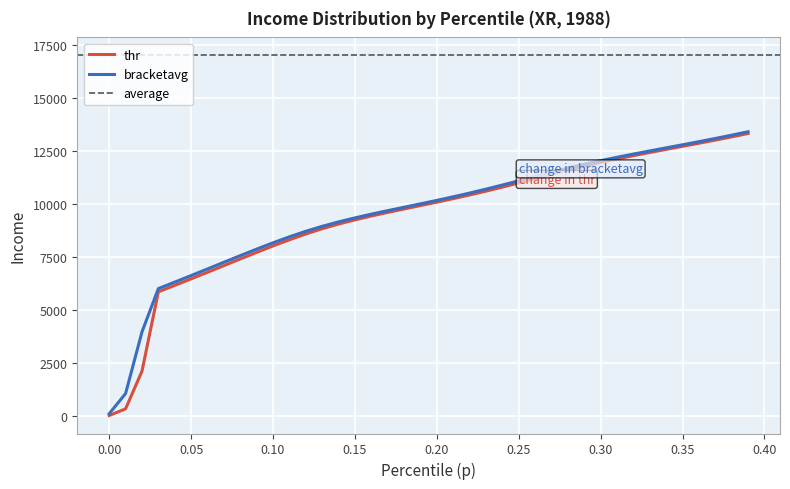

What is the sum of all bracketavg values?

383020.1